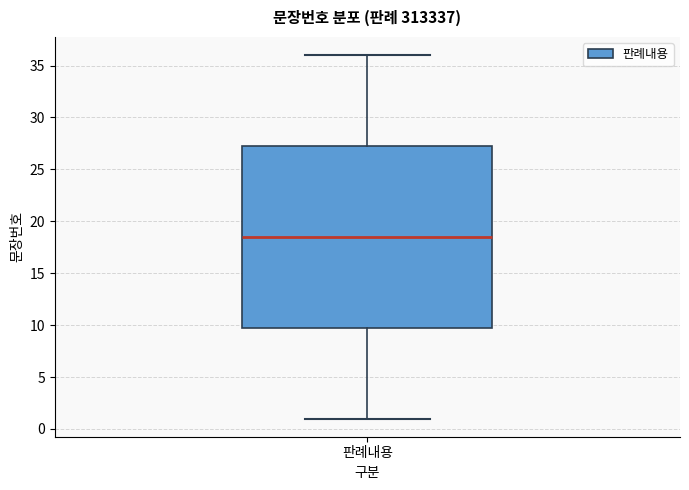

Transcribe this box plot: give where the median line is, the range the box spans, and where the two whiskers end, as read against the y-axis. The values are not printed on the chart, so give them approximately, as read against the axis.

median 18.5, box 10.0 to 27.5, whiskers 1.0 to 36.0